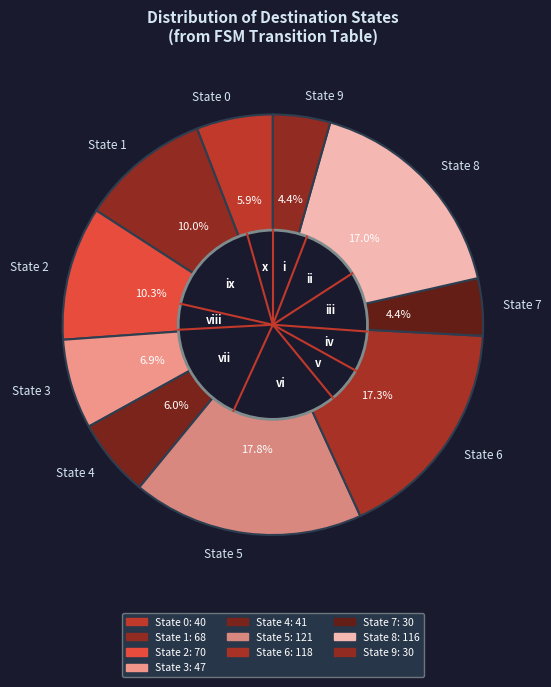

Is the sum of State 2 and State 4 greater than half?

No